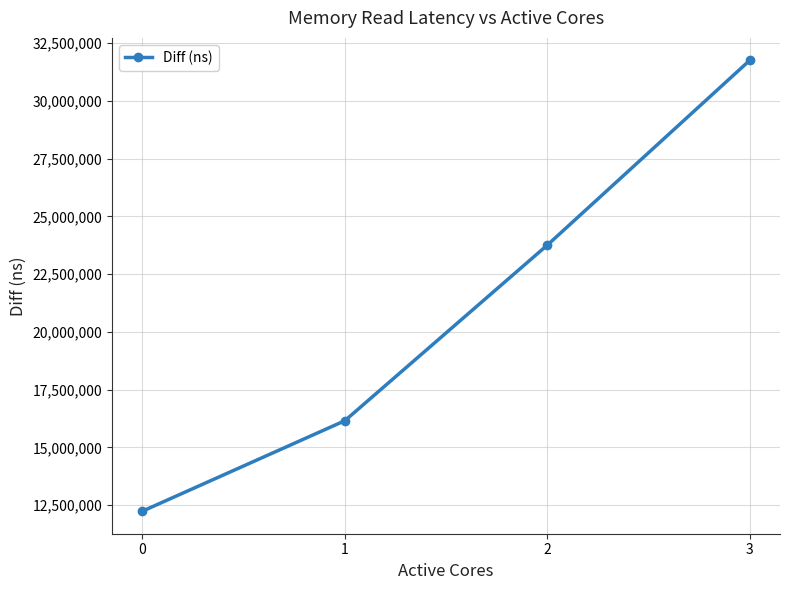

What is the value of the 4th point from the left?

31751552